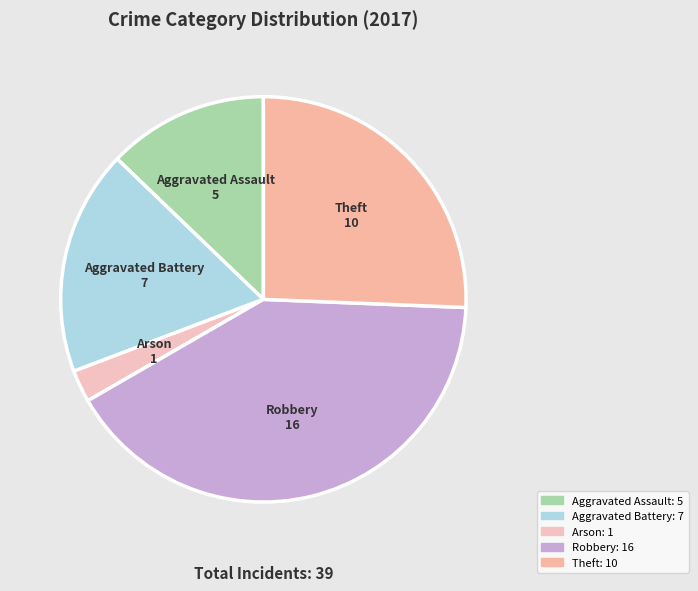

What is the smallest slice in the pie chart?

Arson